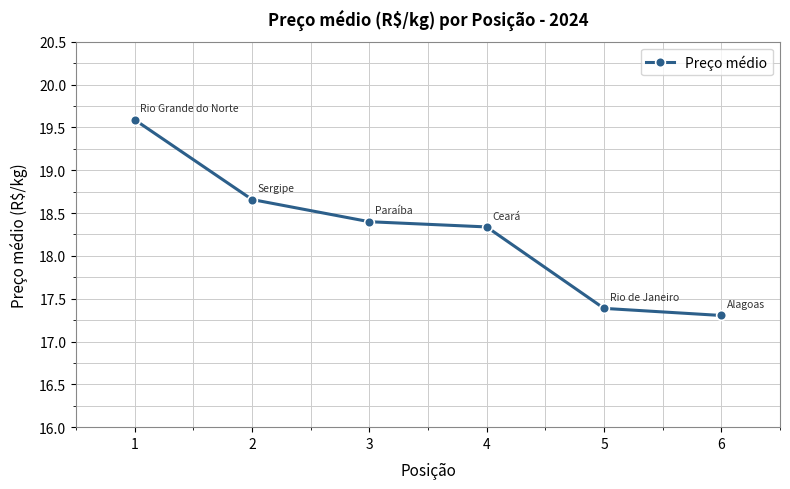

Reading right to left, extract all data points from this chart.

17.3	17.4	18.3	18.4	18.7	19.6